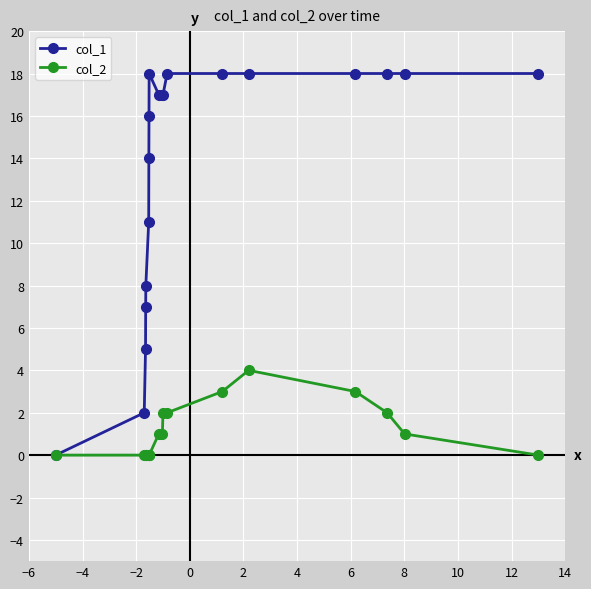

Which series has the widest spread of values?

col_1